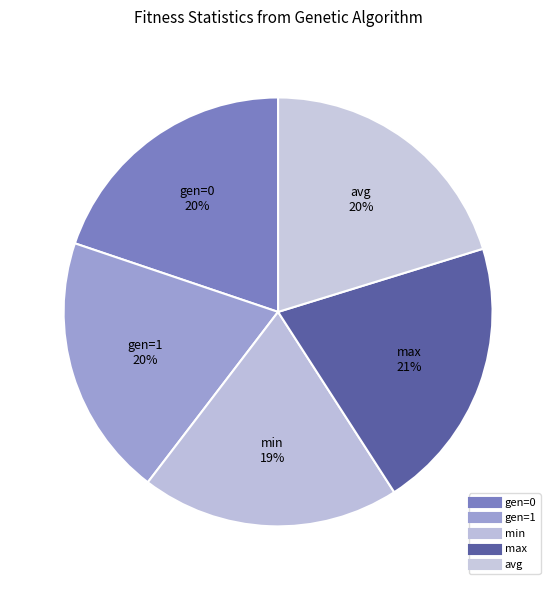

How many slices are in this pie chart?

5